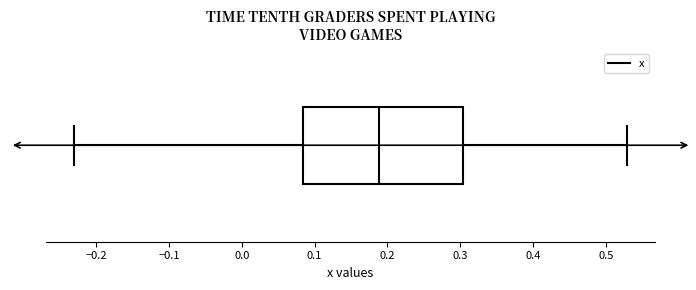

Where does the right whisker of the box end on the x-axis? The values are not printed on the chart, so give them approximately, as read against the axis.

0.53